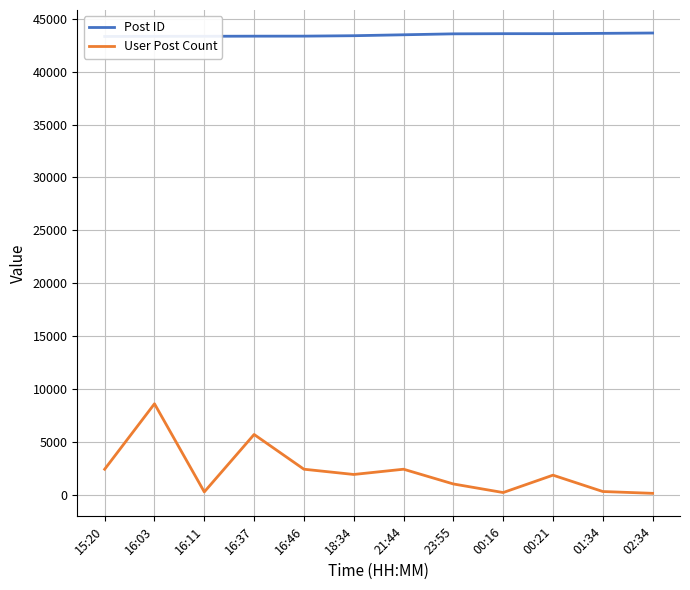

Is this an area chart (filled region under the line)?

No